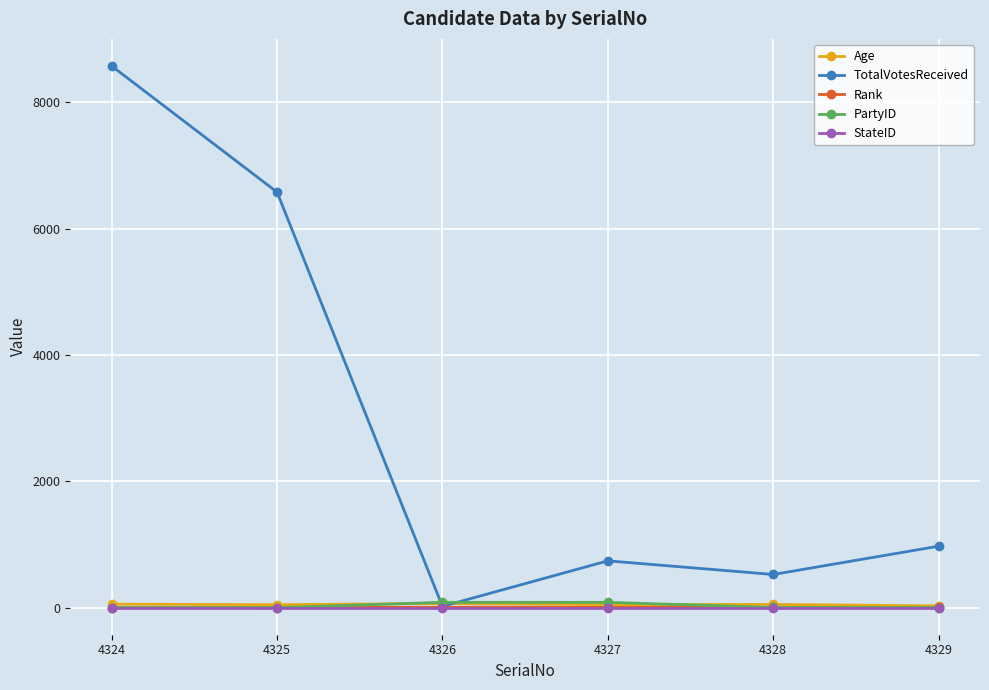

How many lines are shown in the chart?

5